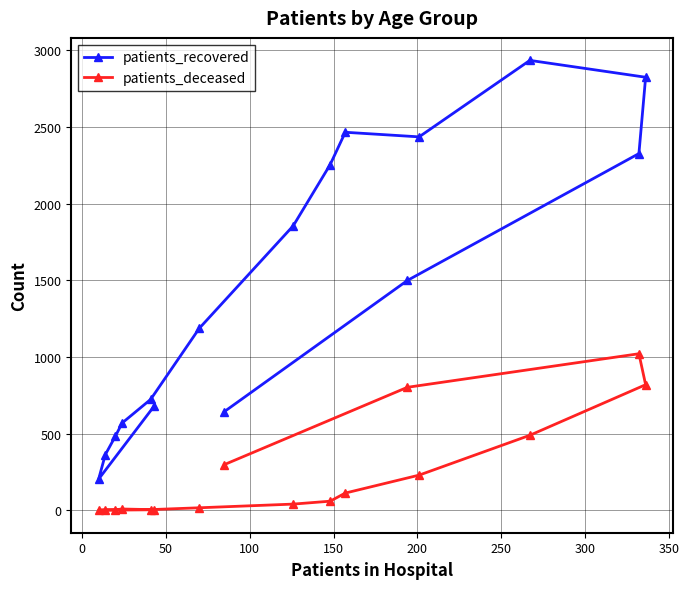

At how many categories does at least one series exceed 1126?

9